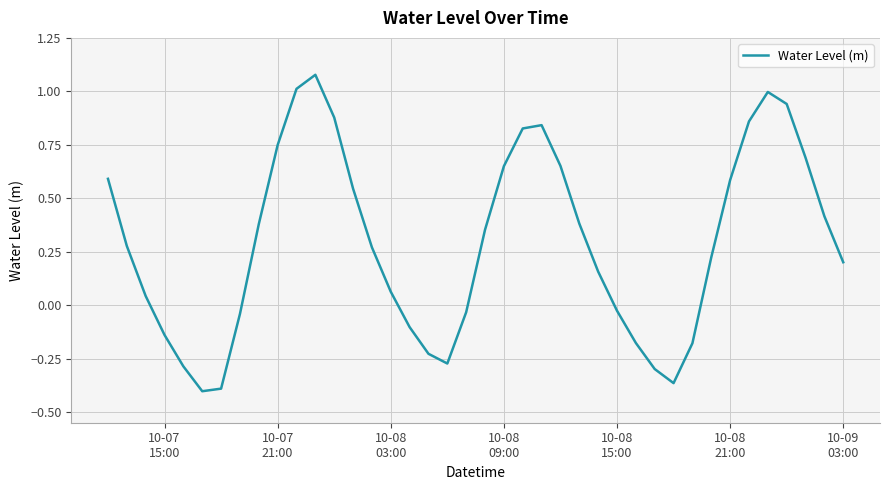

How many lines are shown in the chart?

1